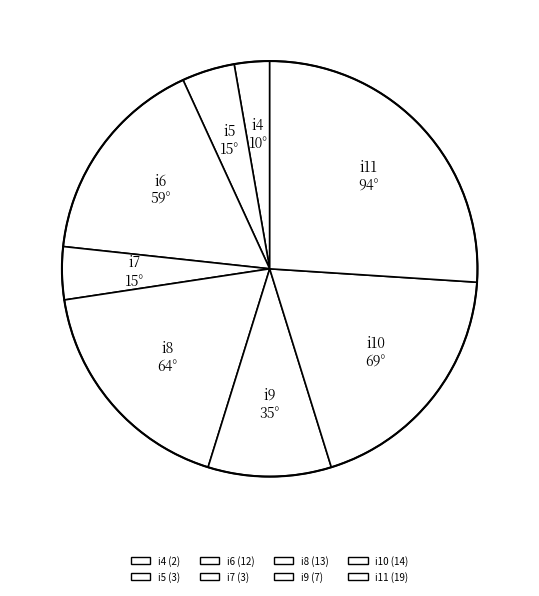

The i11 slice represents 32% of the pie. True or false?

False